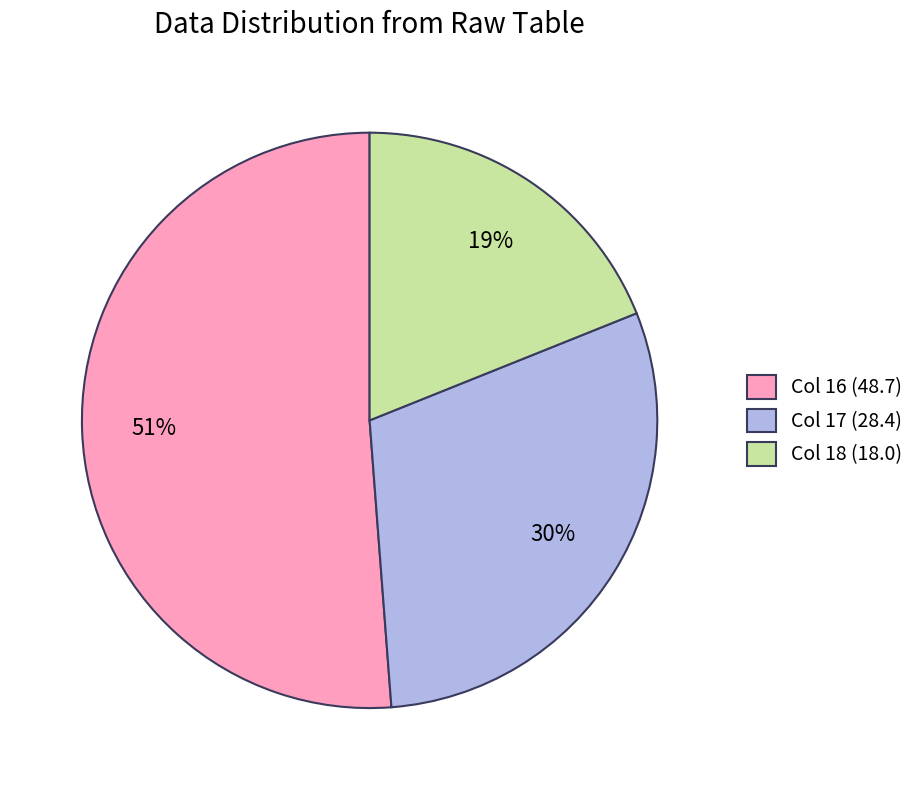

Which slice is the largest?

Col 16 (48.7)